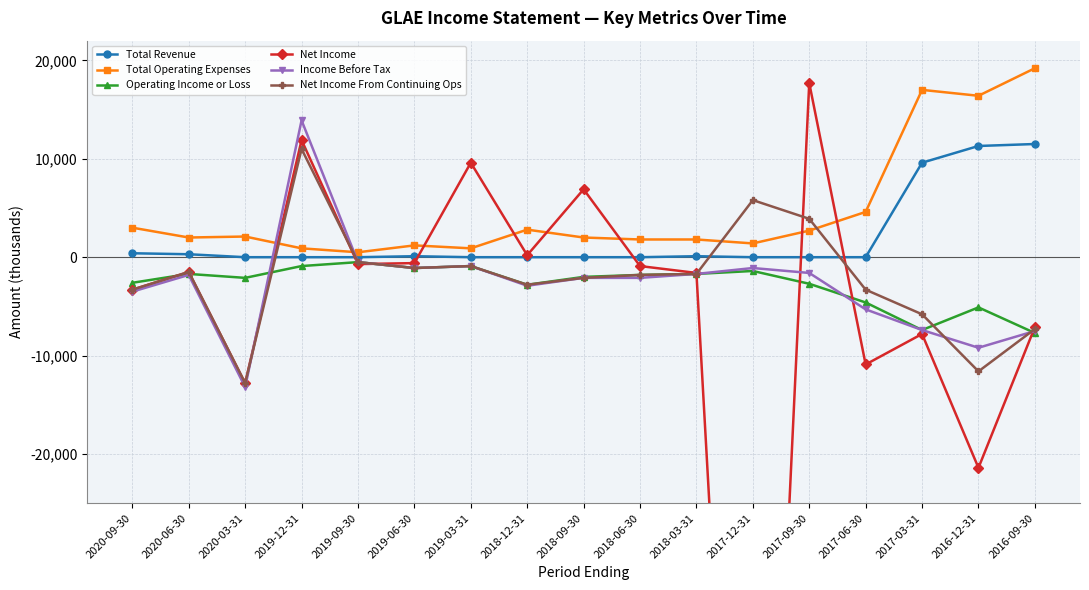

Which has a higher value, 2017-12-31 or 2017-09-30?

2017-12-31